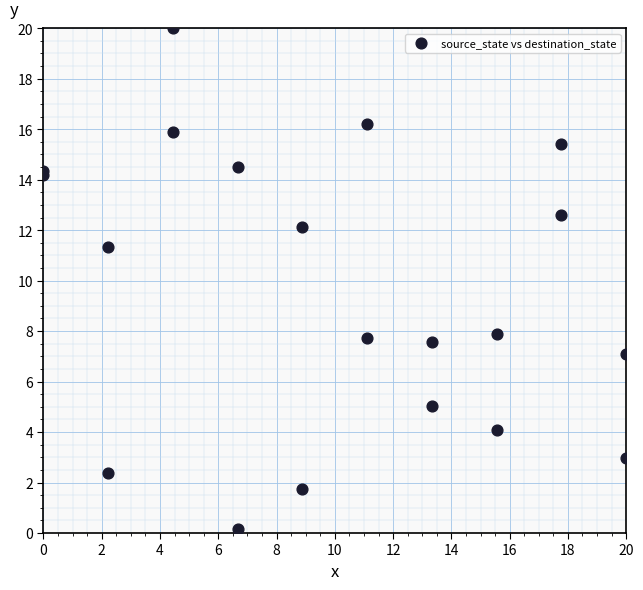

What Y value in the scatter plot is closest to 10?

11.3